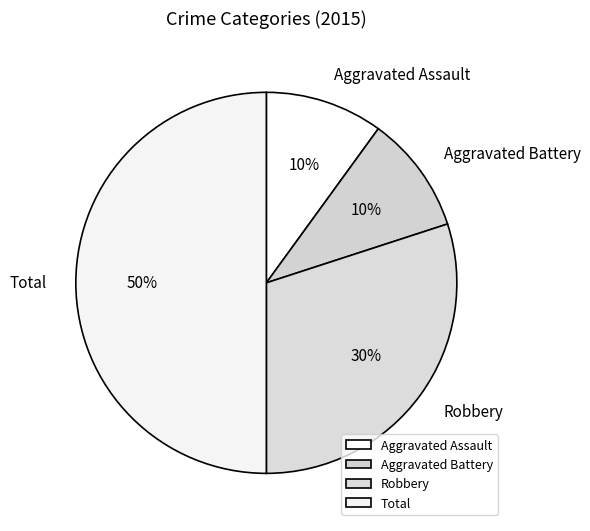

What percentage is the Total slice, to the nearest percent?

50%